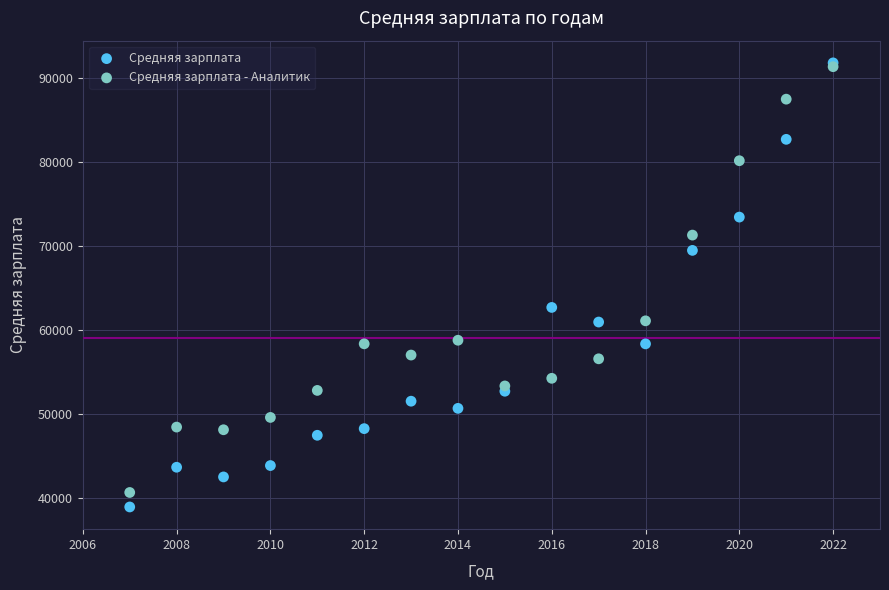

In the Средняя зарплата series, what Y value is closest to 65355?

62675